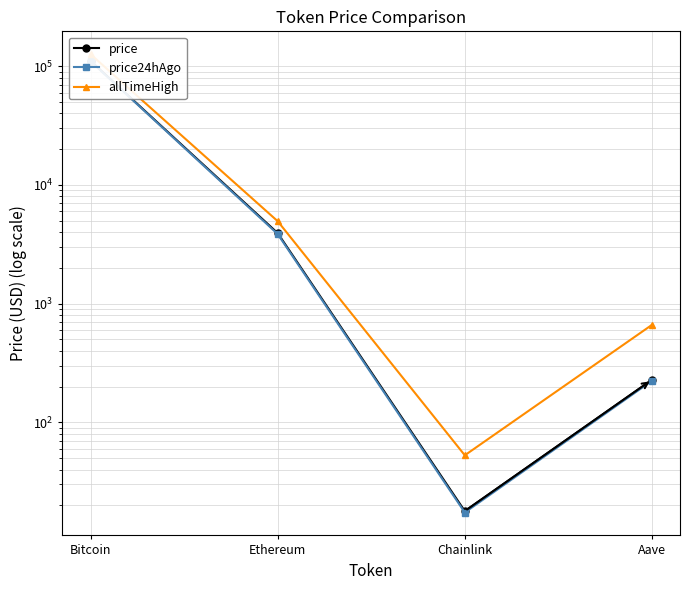

Where is price24hAgo nearest to the value 55098?

Ethereum